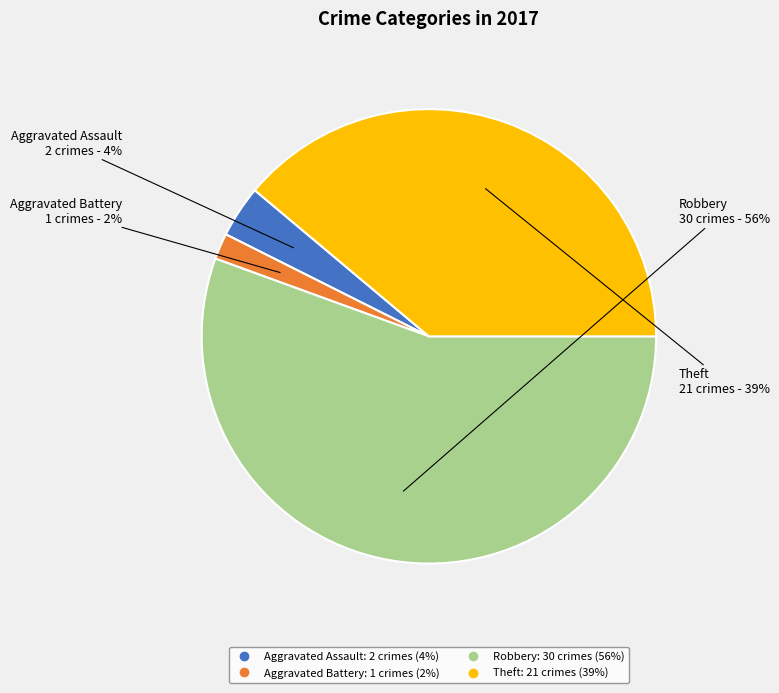

True or false: Theft accounts for 32% of the total.

False